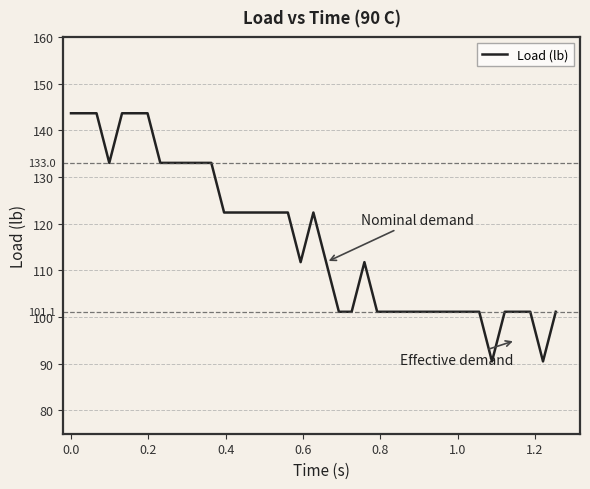

What is the difference between the maximum and minimum values?

53.2